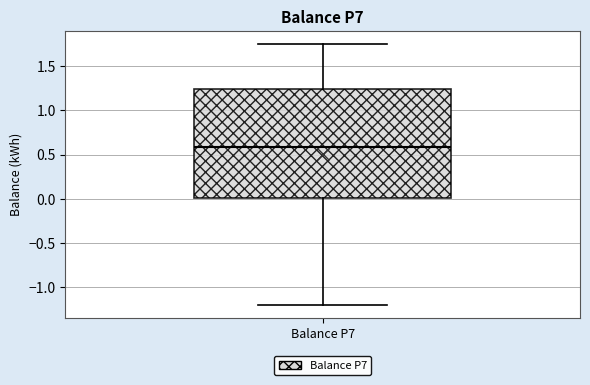

Where does the lower whisker of the box for Balance P7 end on the y-axis? The values are not printed on the chart, so give them approximately, as read against the axis.

-1.20